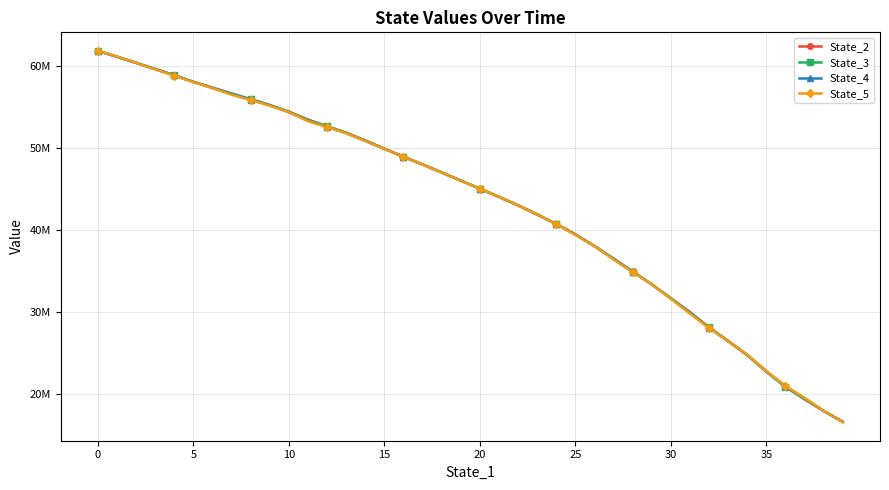

What are all the series names shown in the legend?

State_2, State_3, State_4, State_5